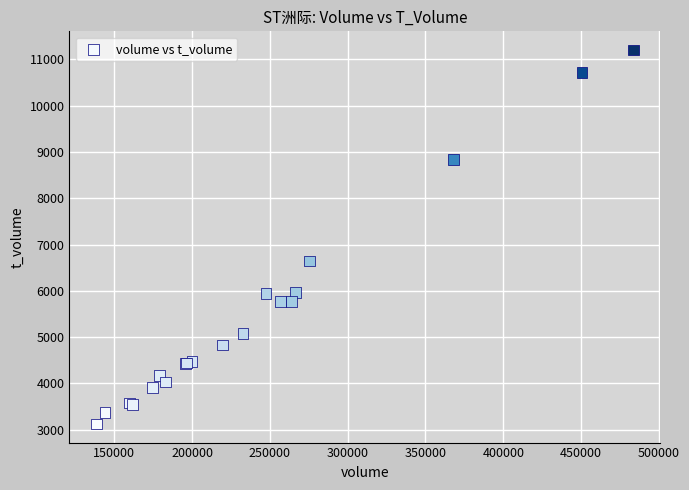

What Y value in the scatter plot is closest to 7163?

6643